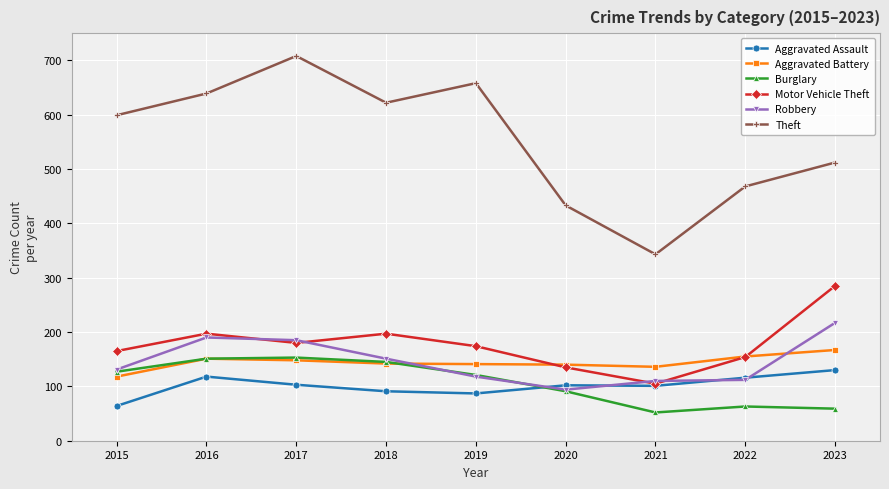

What is the value of the Burglary point at the 9th from the left?

59